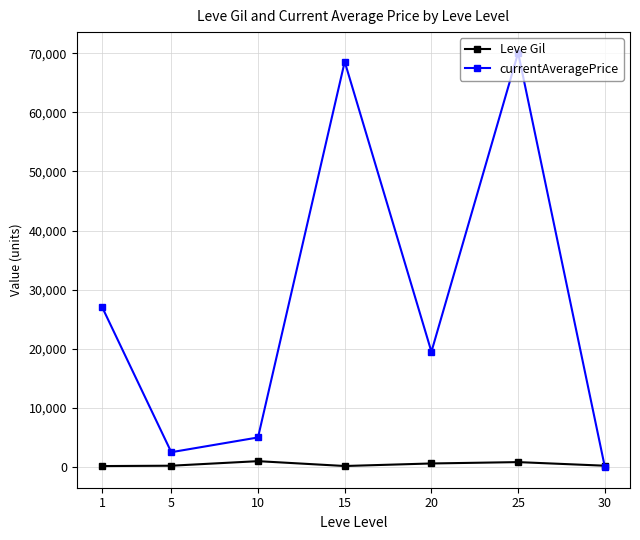

What is the difference between the currentAveragePrice values at 15 and 25?

1501